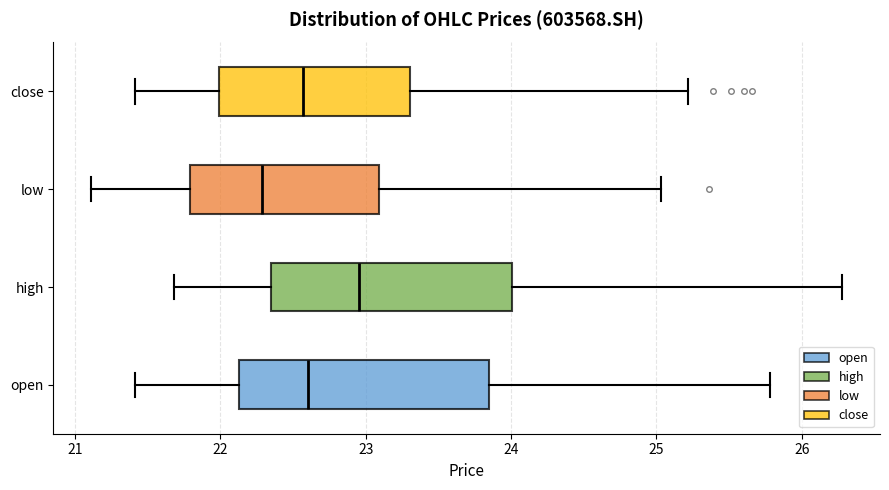

Reading bottom to top, transcribe this box plot: for each box, give where its median line is, the range the box spans, and where its two whiskers end, as read against the x-axis. The values are not printed on the chart, so give them approximately, as read against the axis.

open: median 22.6, box 22.1 to 23.8, whiskers 21.4 to 25.8
high: median 23.0, box 22.3 to 24.0, whiskers 21.7 to 26.3
low: median 22.3, box 21.8 to 23.1, whiskers 21.1 to 25.0
close: median 22.6, box 22.0 to 23.3, whiskers 21.4 to 25.2